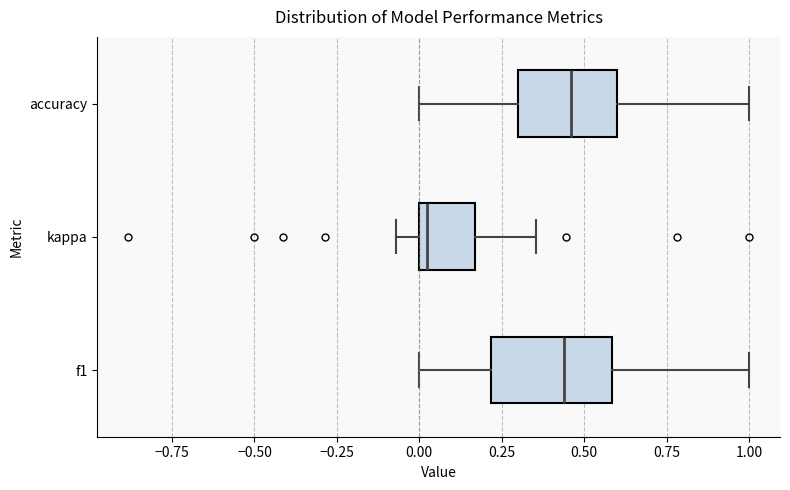

Reading bottom to top, read every box against the x-axis: the position of its median line, the range the box covers, and the ends of its whiskers. The values are not printed on the chart, so give them approximately, as read against the axis.

f1: median 0.45, box 0.20 to 0.60, whiskers 0.00 to 1.00
kappa: median 0.00 (just right of the box's left edge), box 0.00 to 0.15, whiskers -0.05 to 0.35
accuracy: median 0.45, box 0.30 to 0.60, whiskers 0.00 to 1.00